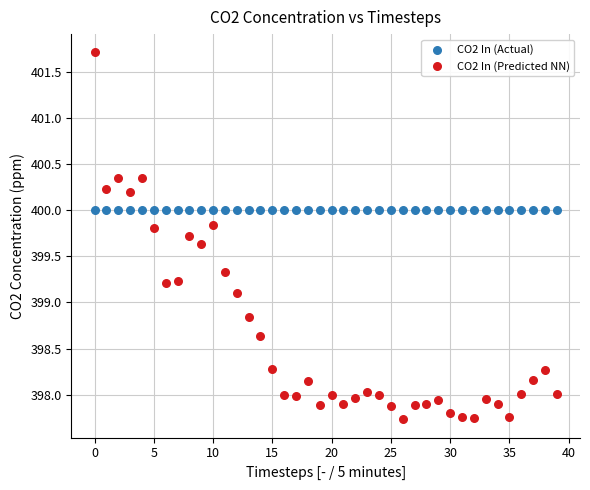

Across all series, what Y value is closest to 399?

399.1